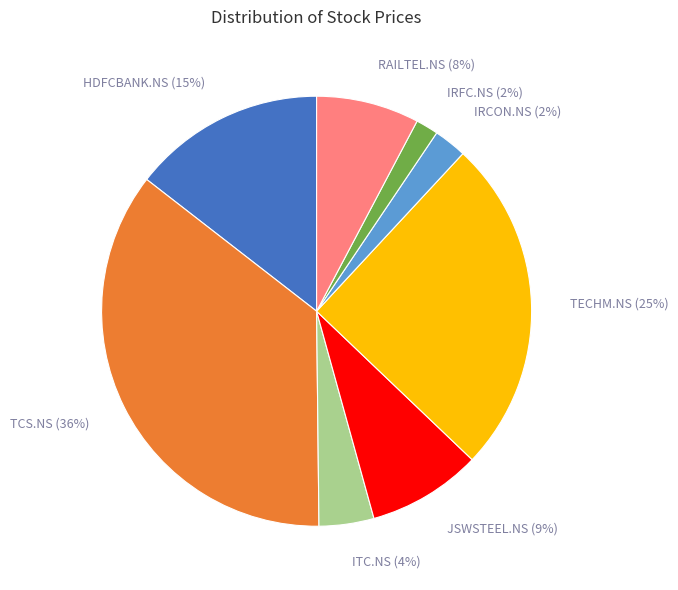

To the nearest percent, what is the average slice percentage?

12%